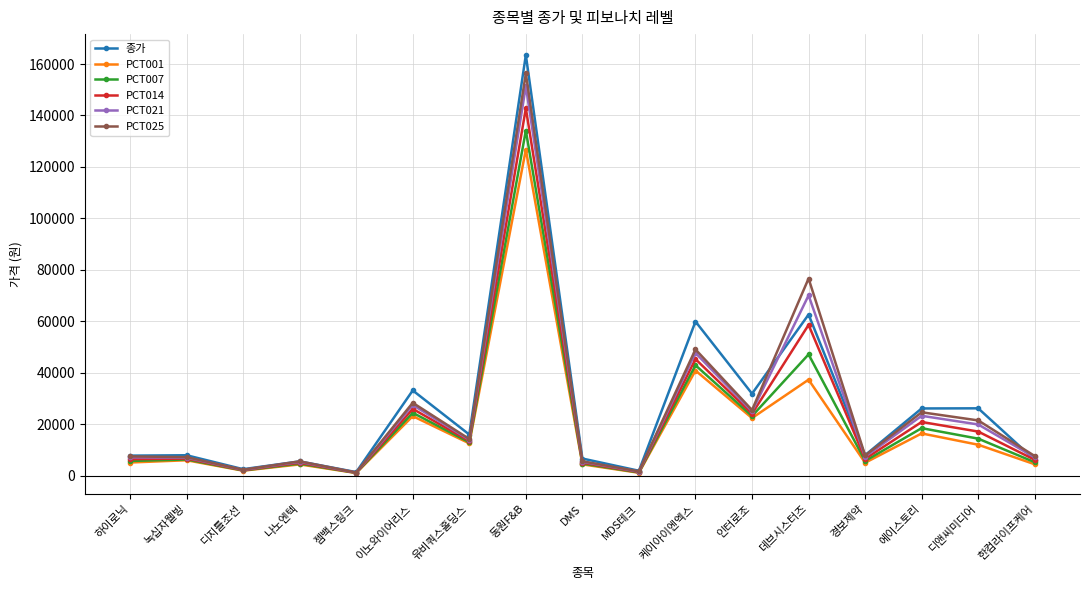

In PCT001, how many points are lower than both neighbors (excluding endpoints)?

6